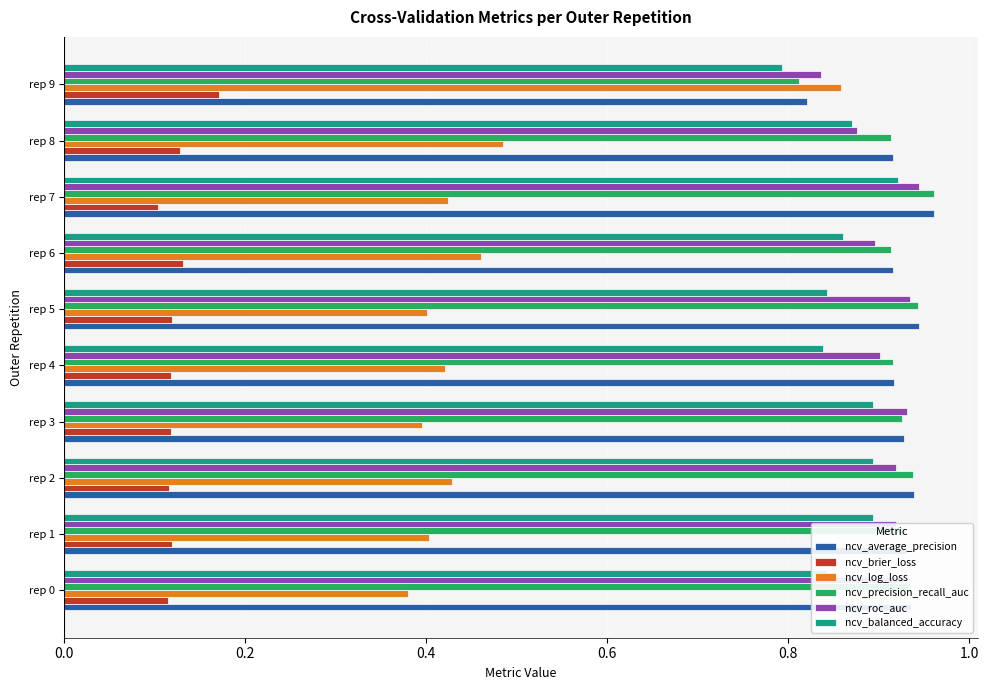

Is the value of ncv_average_precision at rep 4 greater than the value of ncv_brier_loss at rep 0?

Yes